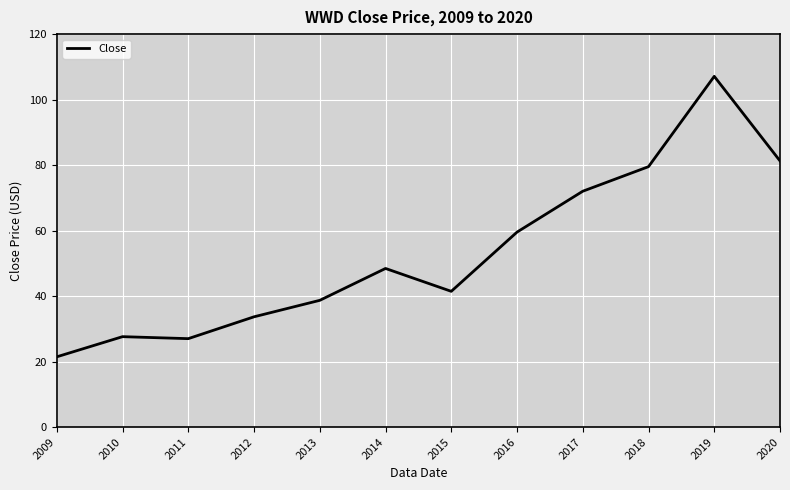

How many lines are shown in the chart?

1